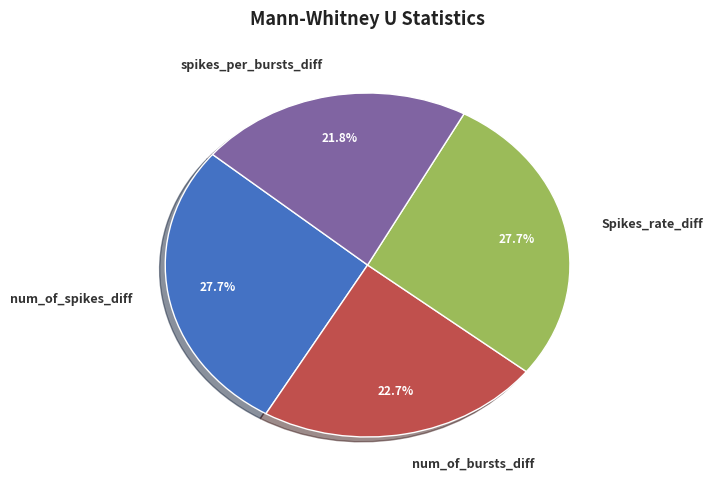

Is there any slice that represents more than half of the pie?

No